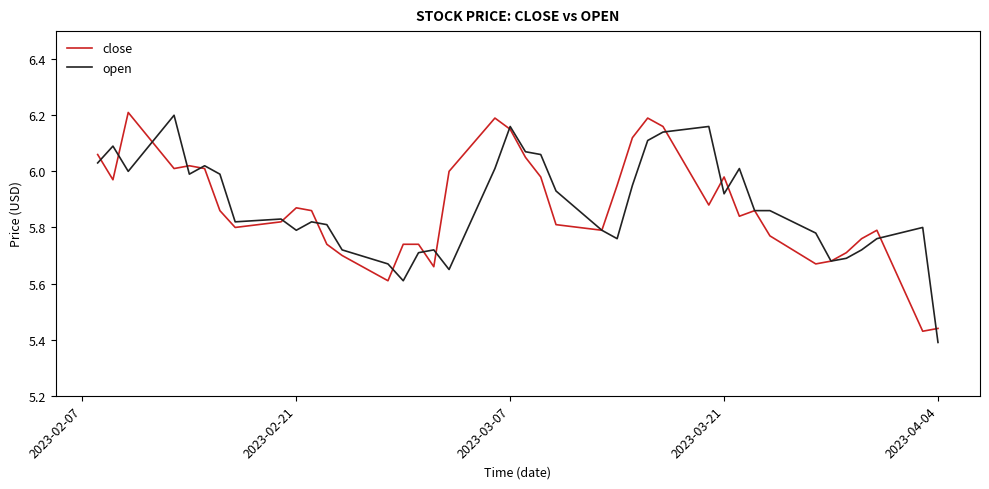

Which series has the widest spread of values?

open